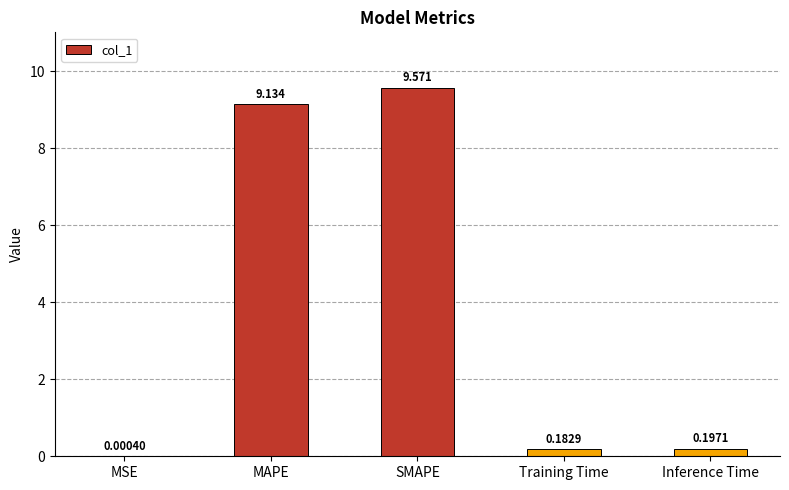

Are the bars horizontal?

No